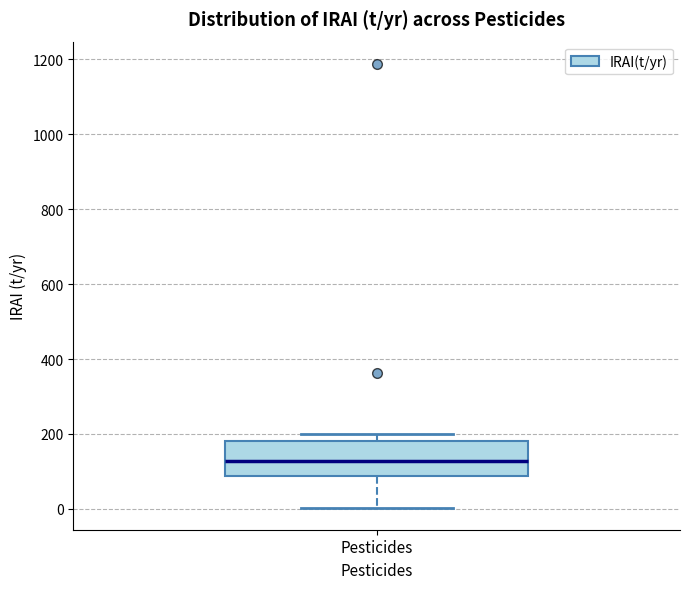

Where is the upper edge of the box for Pesticides on the y-axis? The values are not printed on the chart, so give them approximately, as read against the axis.

180